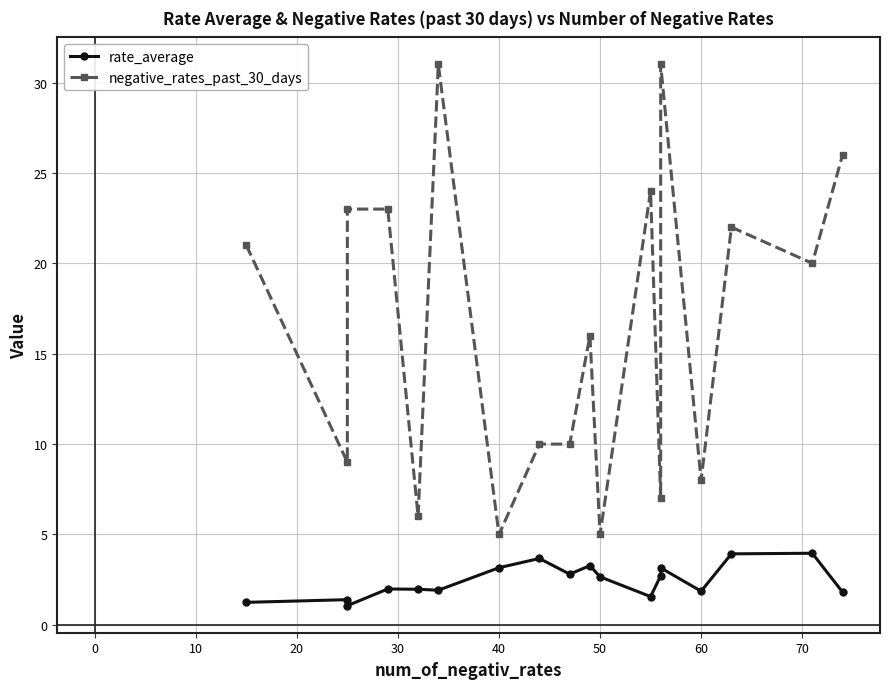

What is the sum of the negative_rates_past_30_days values at 0 and 14?

17.0